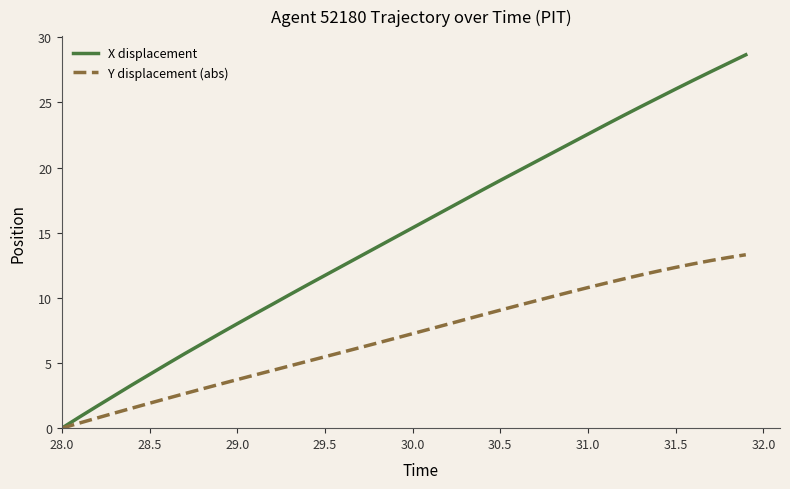

How many values in the X displacement series are below 15?

20